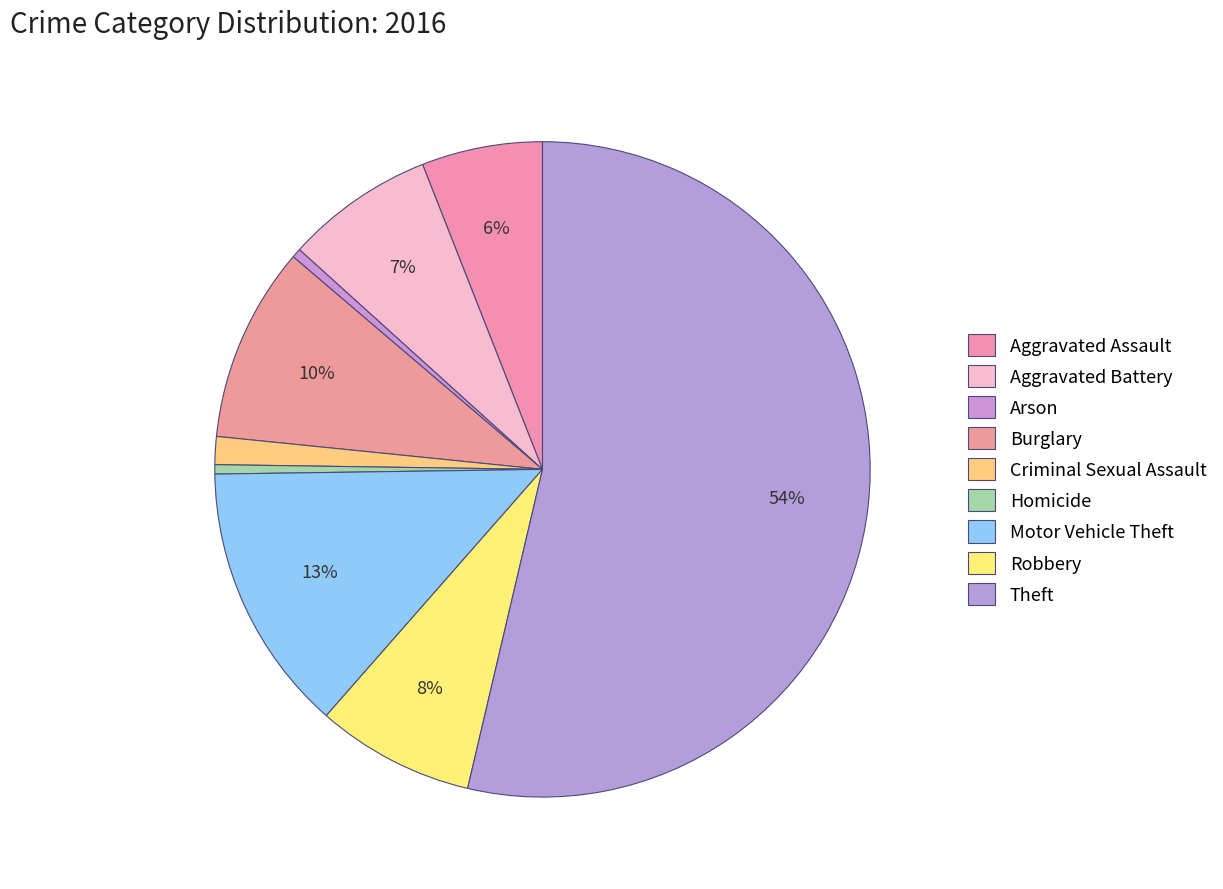

How many slices are in this pie chart?

9